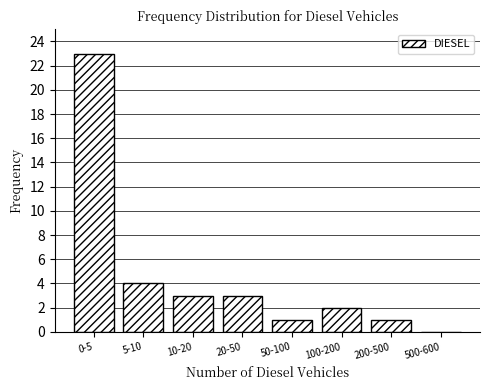

Reading right to left, list all the values displayed in this chart.

500-600=0	200-500=1	100-200=2	50-100=1	20-50=3	10-20=3	5-10=4	0-5=23